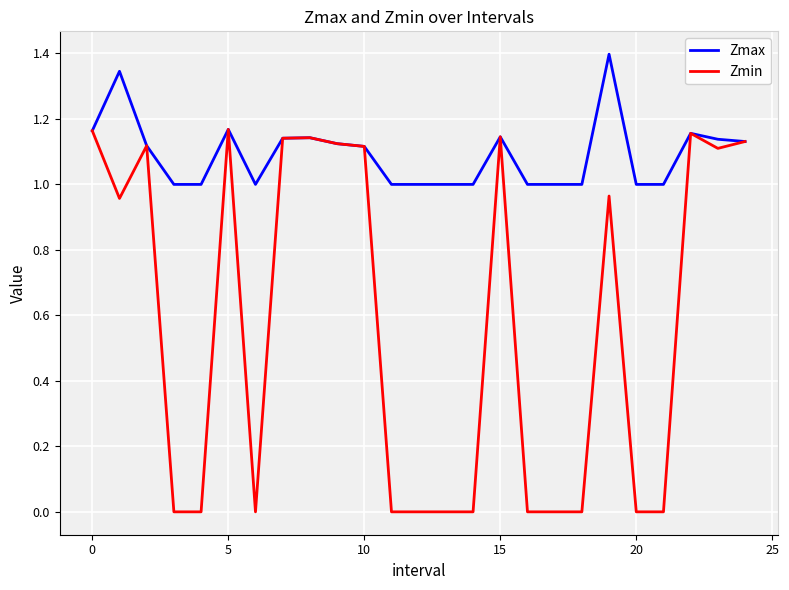

Rank the series by their average value, from highest to lowest.

Zmax, Zmin